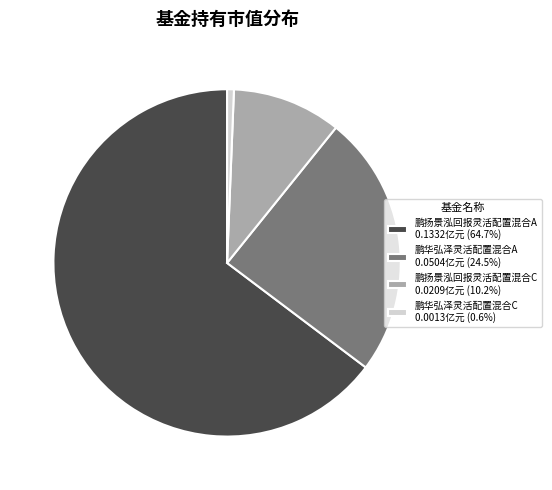

Rank the categories by value from highest to lowest.

鹏扬景泓回报灵活配置混合A, 鹏华弘泽灵活配置混合A, 鹏扬景泓回报灵活配置混合C, 鹏华弘泽灵活配置混合C